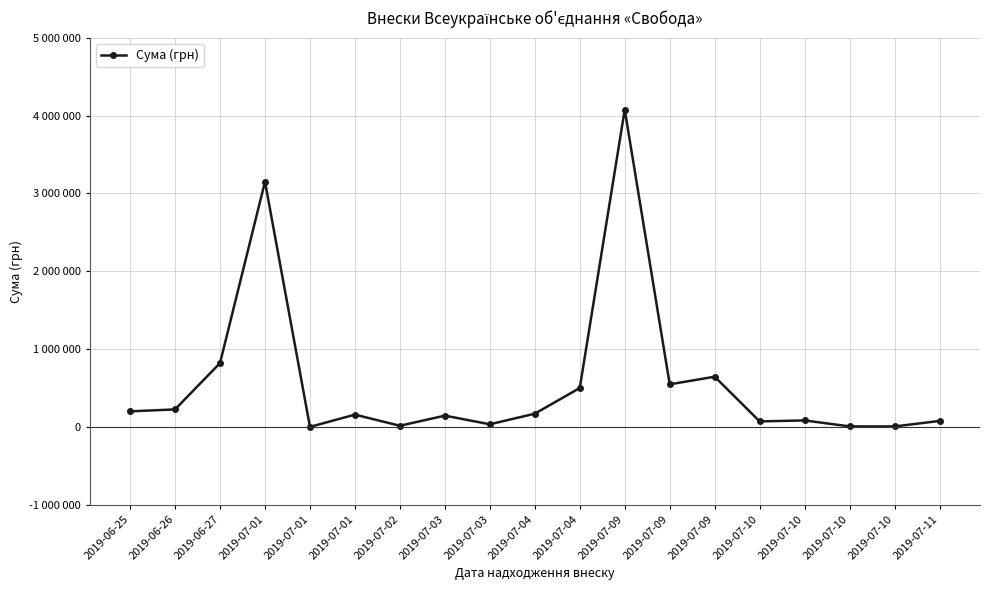

Does the chart have visible grid lines?

Yes